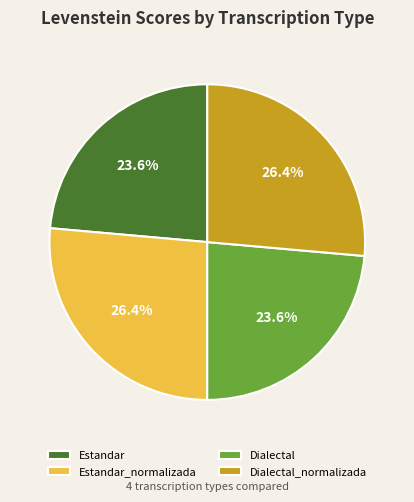

To the nearest percent, what percentage of the pie is Dialectal_normalizada?

26%